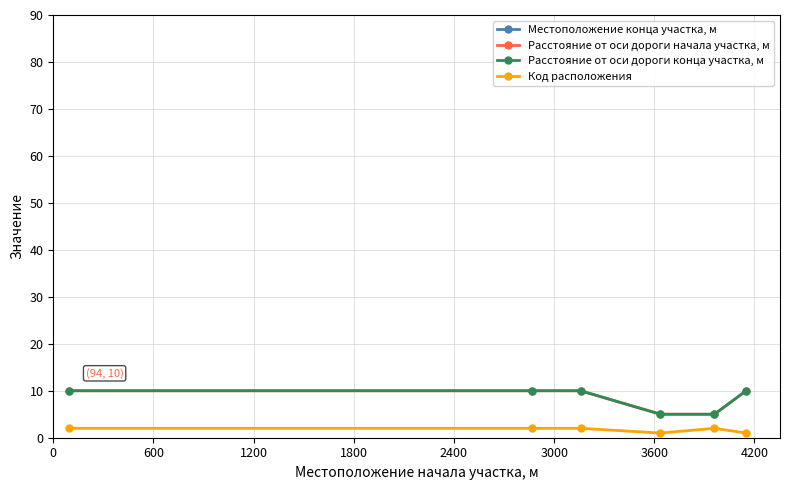

Is it true that Местоположение конца участка, м equals 2608 at 2400?

False